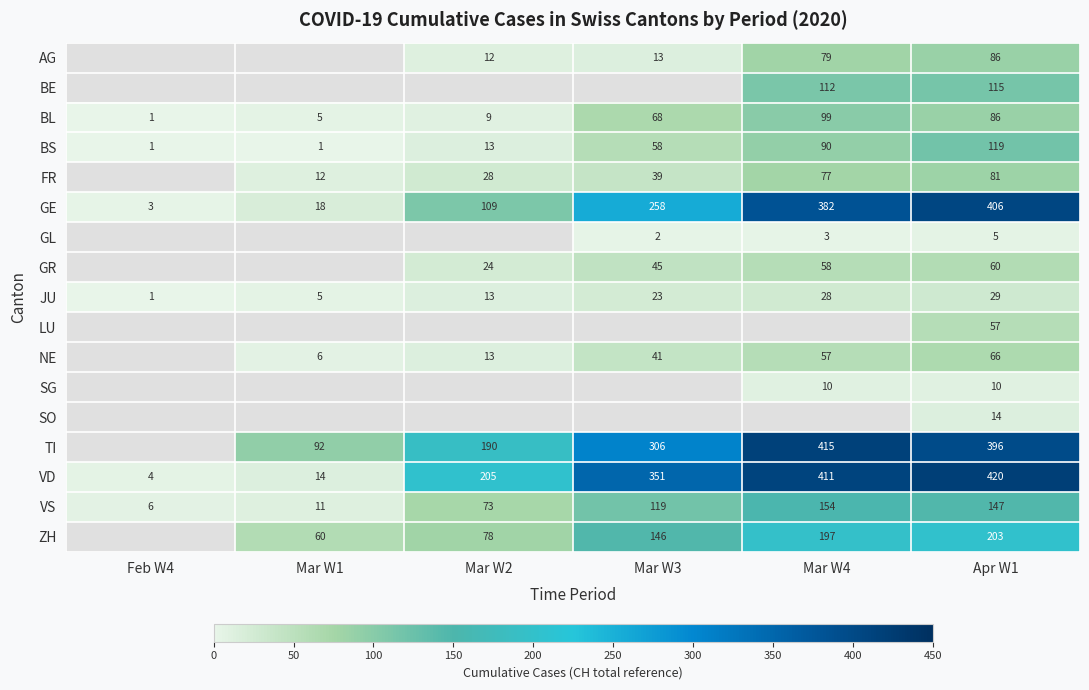

How many series are shown in this chart?

17